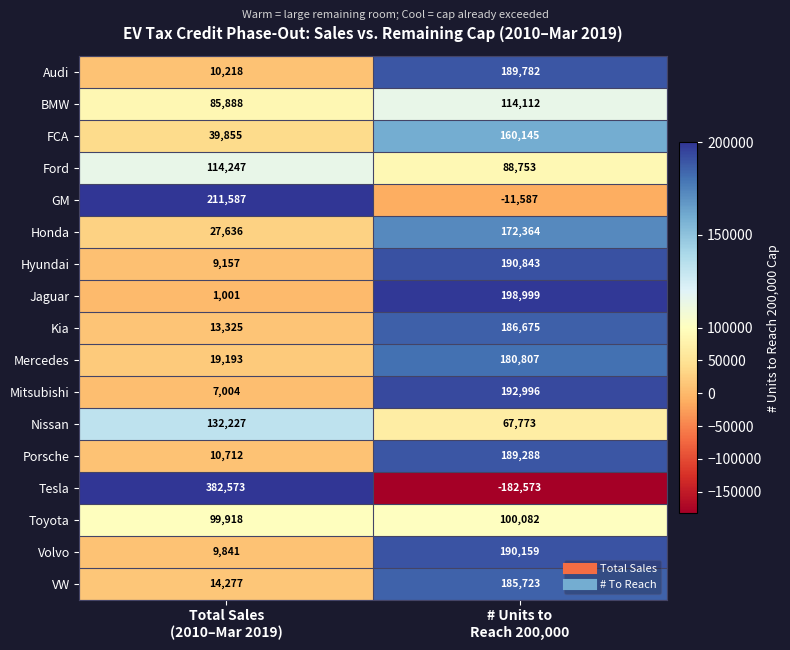

What is the total value across all series at Total Sales
(2010–Mar 2019)?

1188659